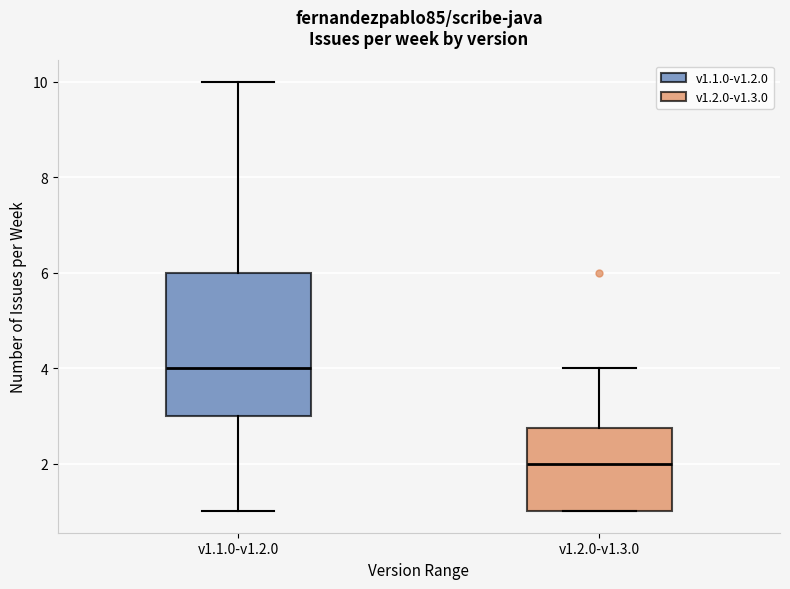

Where does the lower whisker of the box for v1.1.0-v1.2.0 end on the y-axis? The values are not printed on the chart, so give them approximately, as read against the axis.

1.0